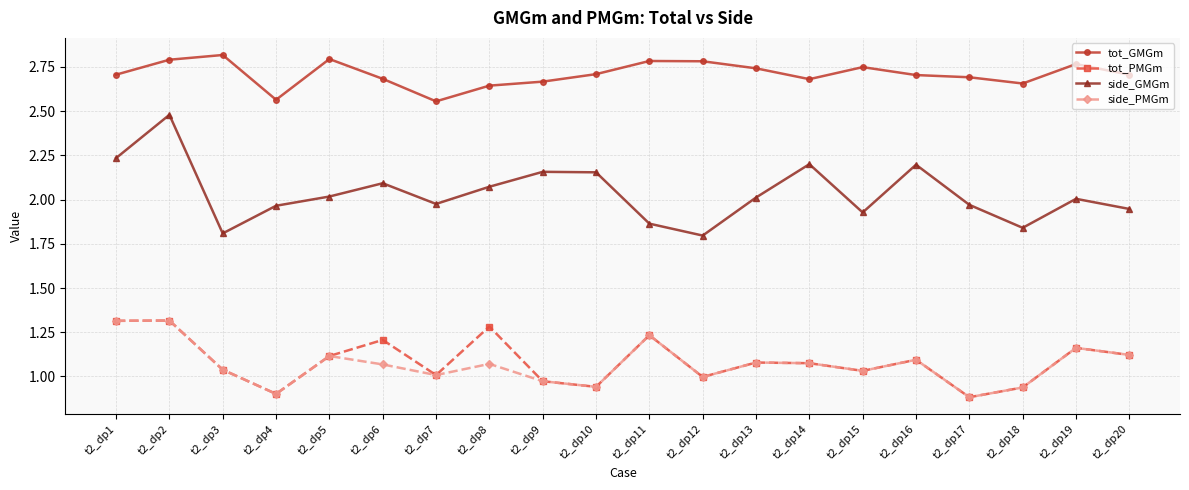

Read the tot_PMGm value at t2_dp1.

1.3